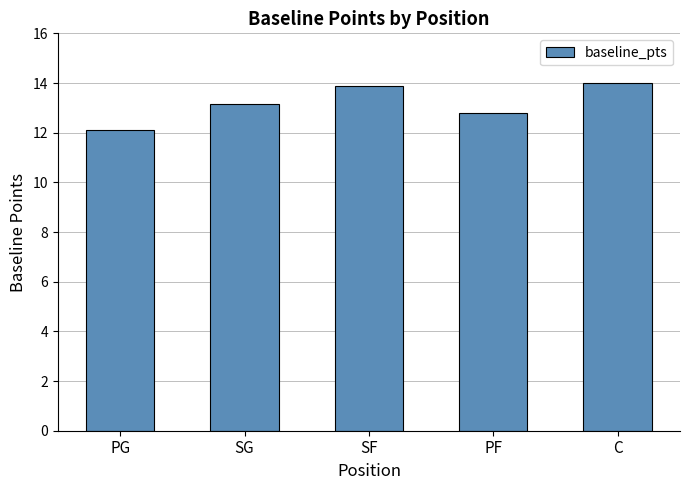

Read the value at SG.

13.1